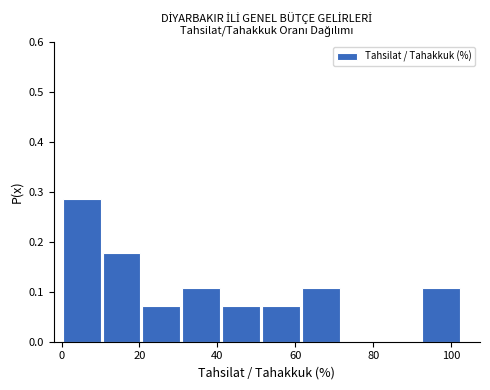

Reading left to right, transcribe this chart: for each bar, give the range it covers on the x-axis and its height. Neither the bar edges nor the heights are printed on the chart, so give them approximately, as read against the axes.

0 to 10: 0.29
10 to 20: 0.18
20 to 30: 0.07
30 to 42: 0.11
42 to 52: 0.07
52 to 62: 0.07
62 to 72: 0.11
72 to 82: 0
82 to 92: 0
92 to 102: 0.11